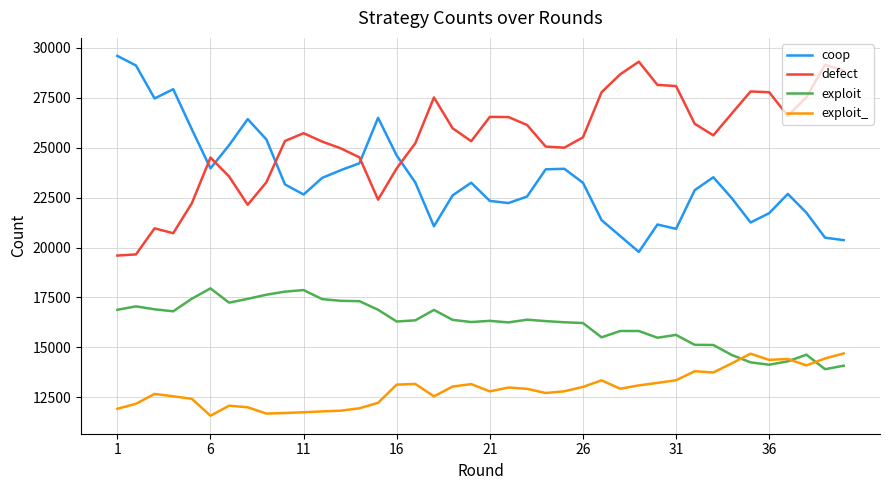

What is the minimum value shown in the chart?

11583